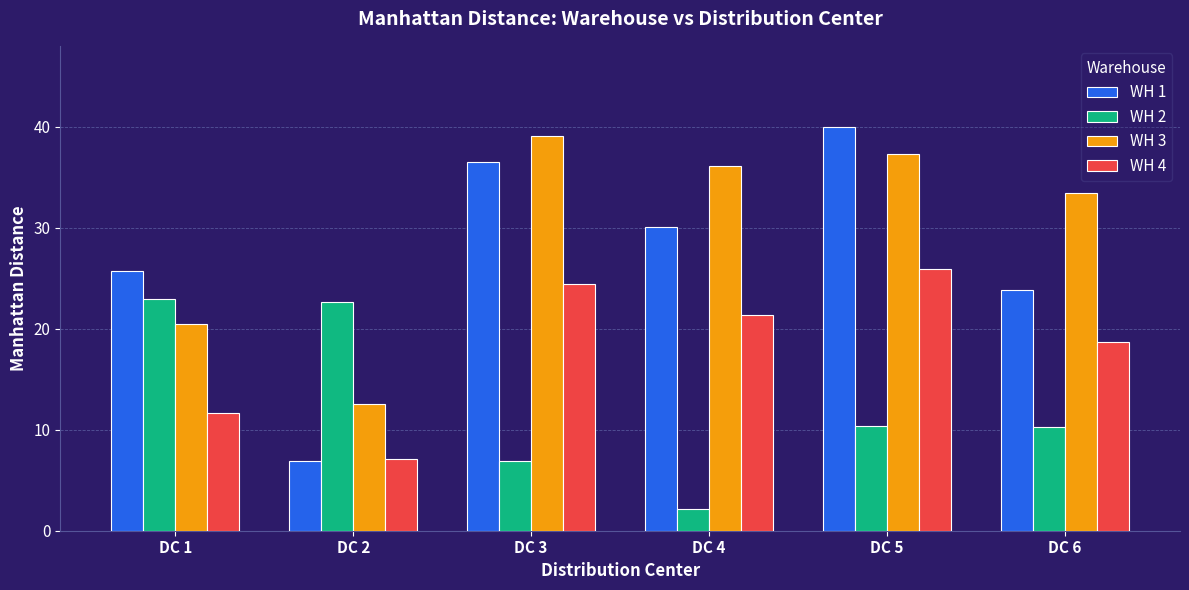

Rank the series by their maximum value, from lowest to highest.

WH 2, WH 4, WH 3, WH 1